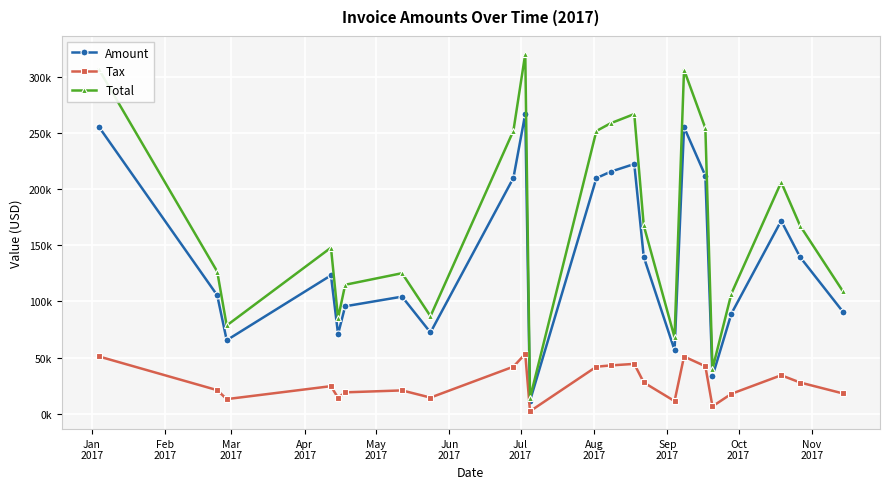

Which series has the widest spread of values?

Total